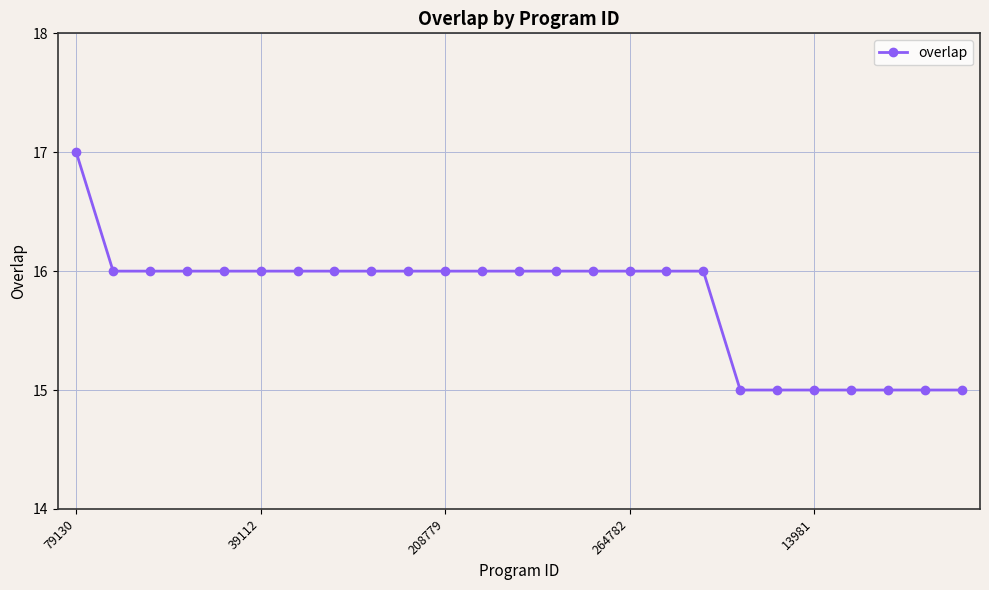

What is the smallest value displayed?

15